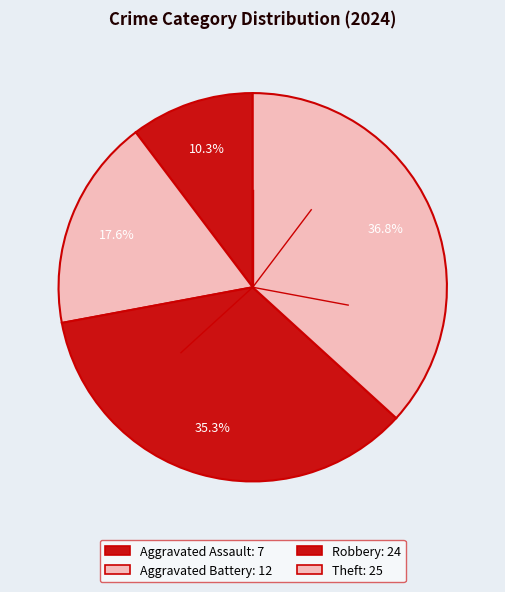

How many segments does this pie chart have?

4